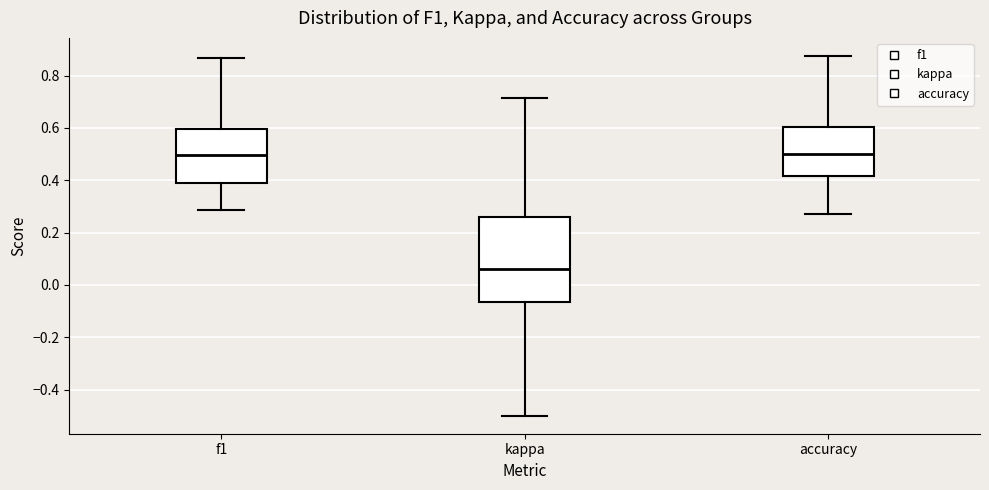

Where does the upper whisker of the box for kappa end on the y-axis? The values are not printed on the chart, so give them approximately, as read against the axis.

0.72